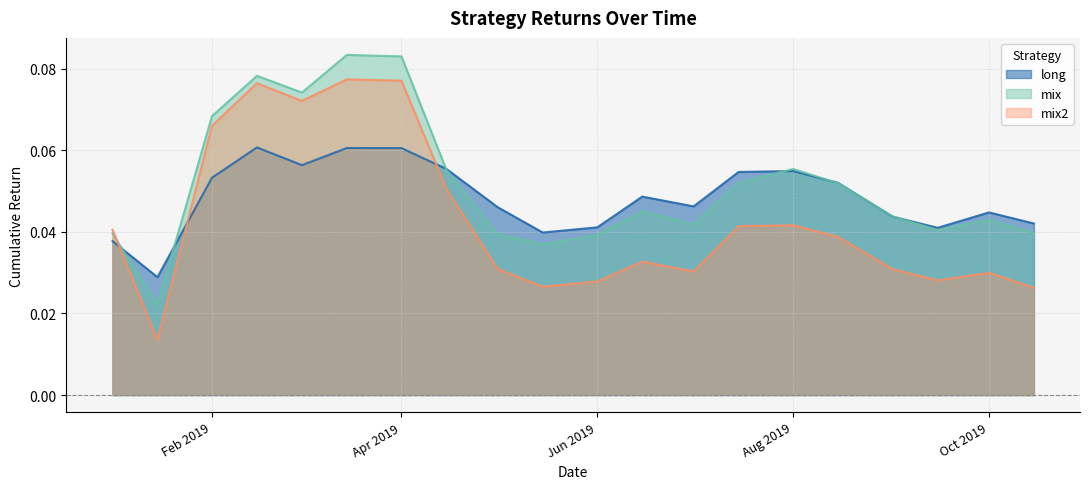

List the series in order of their overall mean, highest first.

mix, long, mix2